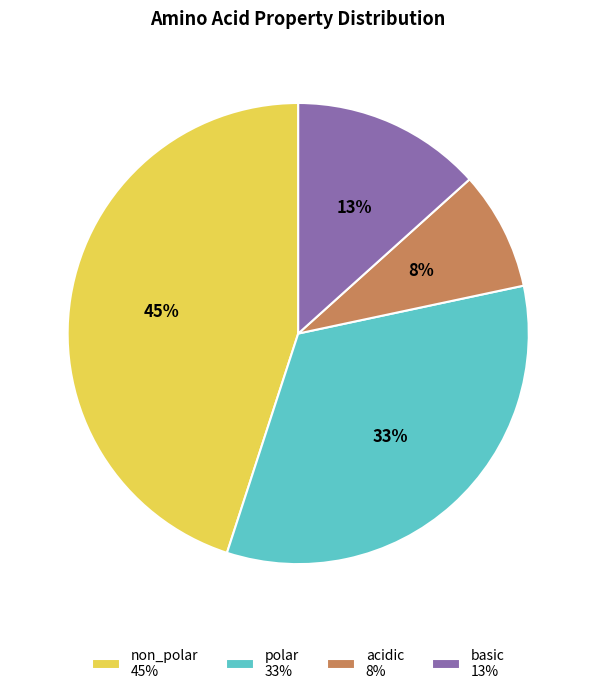

To the nearest percent, what portion does acidic represent?

8%